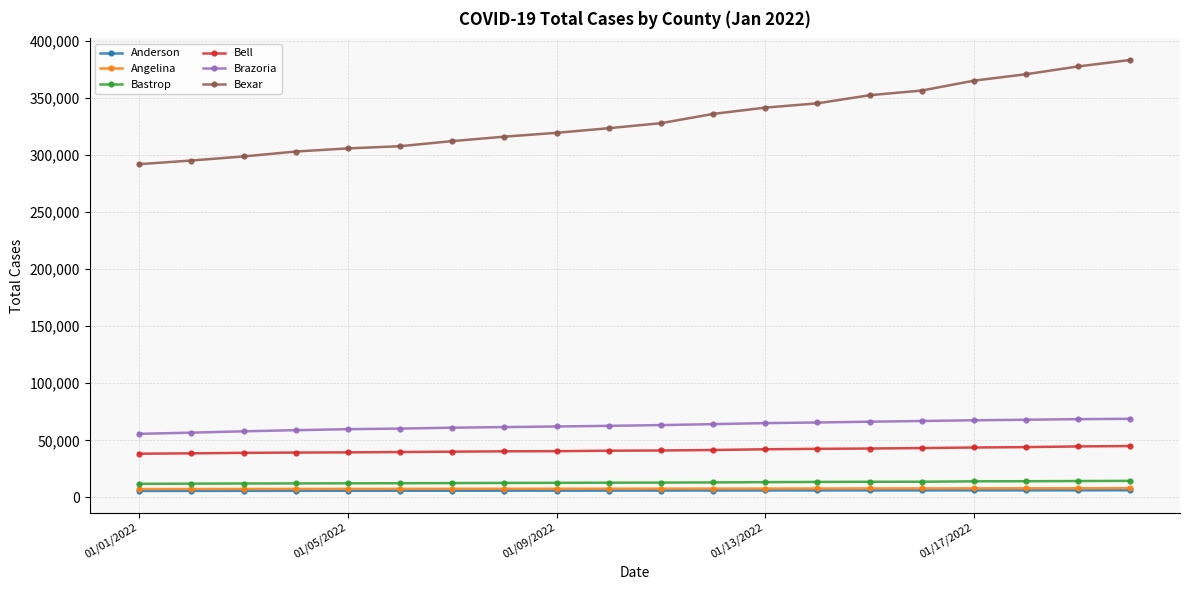

What is the value of the Bell point at the 1st from the left?

38309